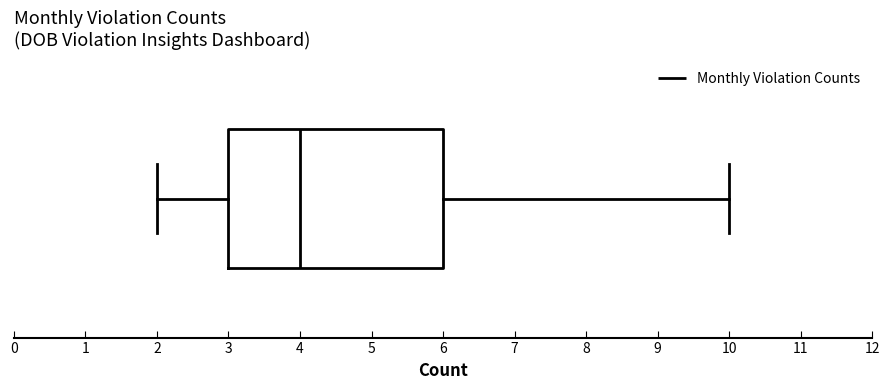

Where does the median line of the box sit on the x-axis? The values are not printed on the chart, so give them approximately, as read against the axis.

4